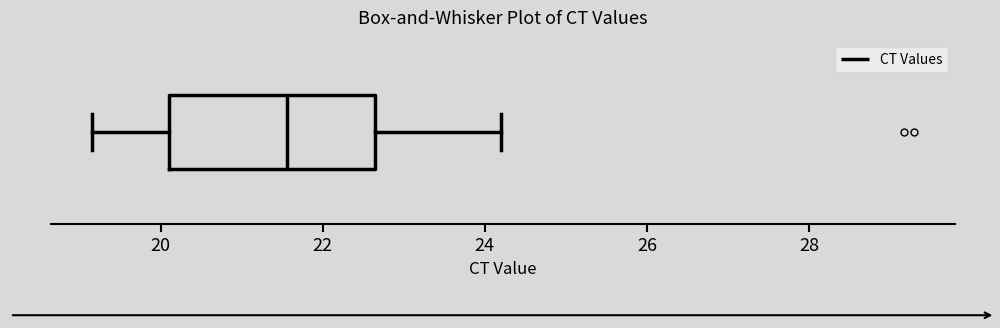

Transcribe this box plot: give where the median line is, the range the box spans, and where the two whiskers end, as read against the x-axis. The values are not printed on the chart, so give them approximately, as read against the axis.

median 21.6, box 20.2 to 22.6, whiskers 19.2 to 24.2